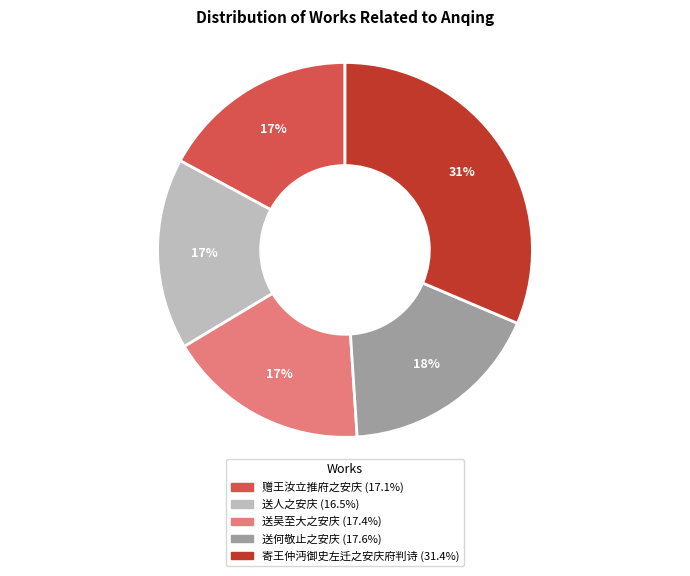

What is the ratio of the value at 送吴至大之安庆 to the value at 赠王汝立推府之安庆?

1.0